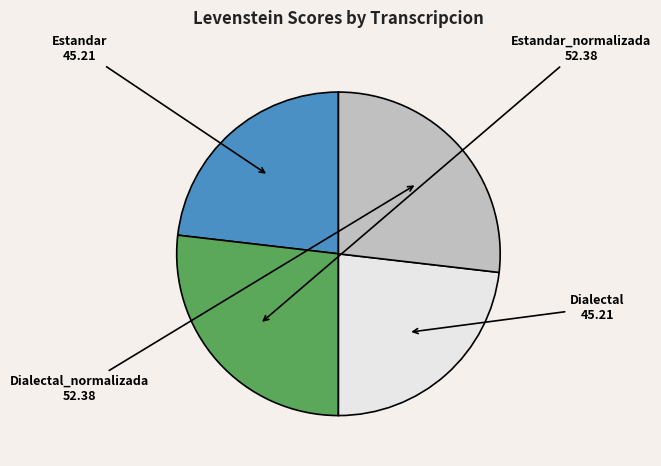

How many slices are in this pie chart?

4